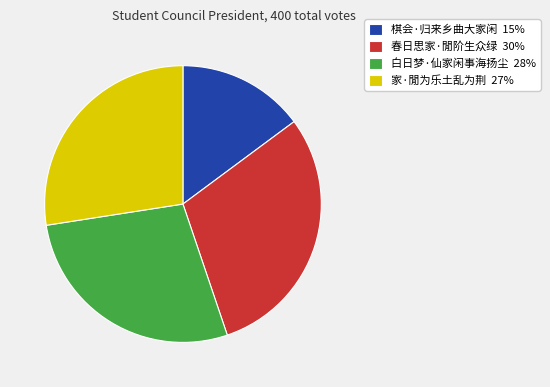

What is the smallest slice in the pie chart?

棋会·归来乡曲大家闲